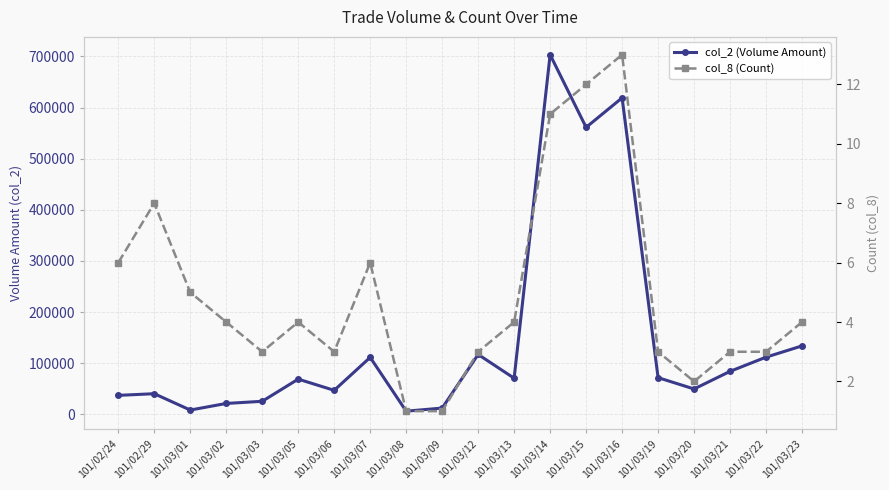

Reading left to right, transcribe all the data shown in this chart.

col_2 (Volume Amount): 37040	40300	8330	21230	25450	68800	46900	111340	6150	12200	117050	70580	703270	561200	618900	71700	49550	84000	111800	133800
col_8 (Count): 6	8	5	4	3	4	3	6	1	1	3	4	11	12	13	3	2	3	3	4